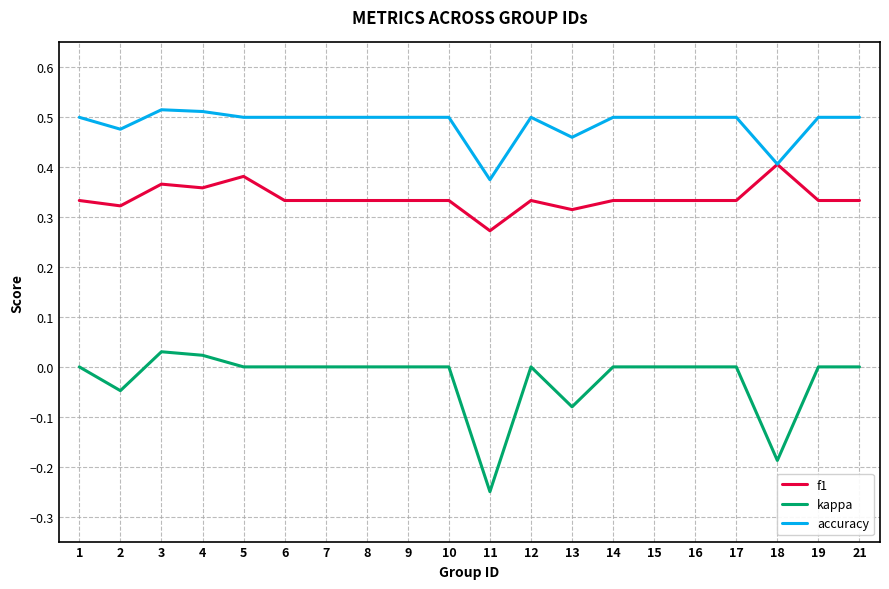

What are all the series names shown in the legend?

f1, kappa, accuracy